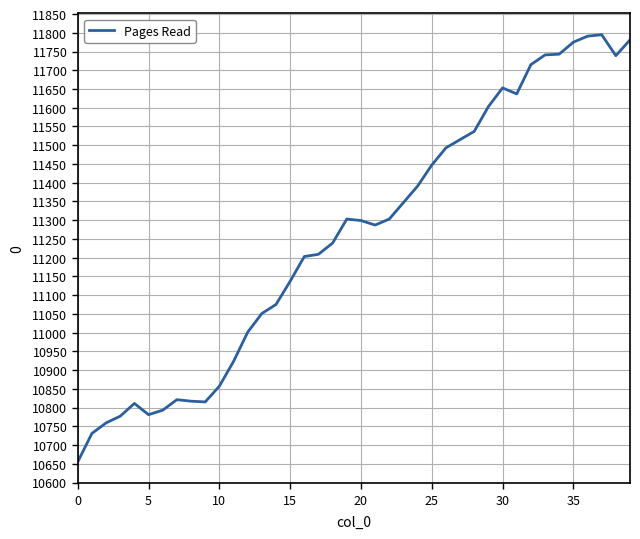

What is the difference between the maximum and minimum values?

1140